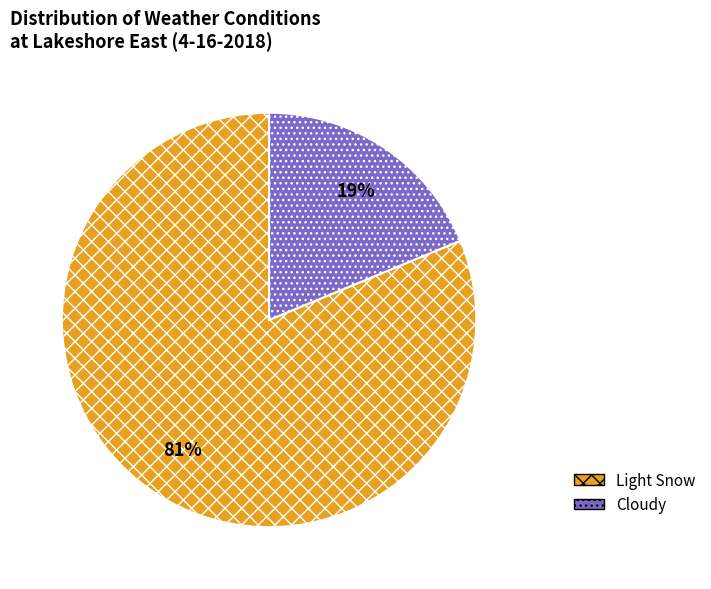

To the nearest percent, what portion does Cloudy represent?

19%